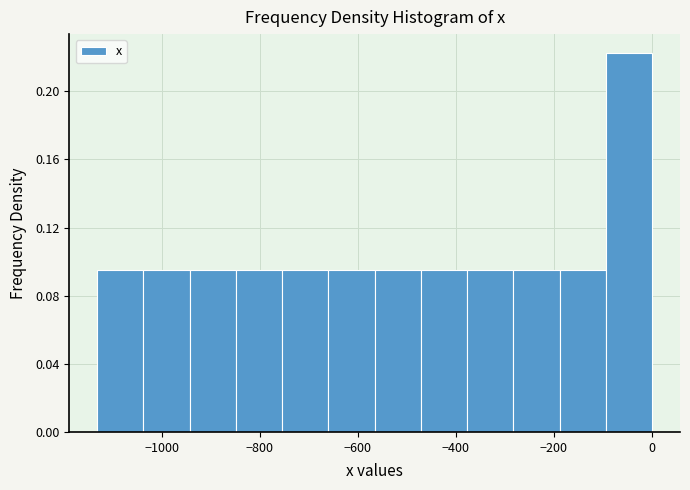

How tall is the bar that spans -180 to -100 on the x-axis? Neither the bar edges nor the heights are printed on the chart, so give them approximately, as read against the axes.

0.095